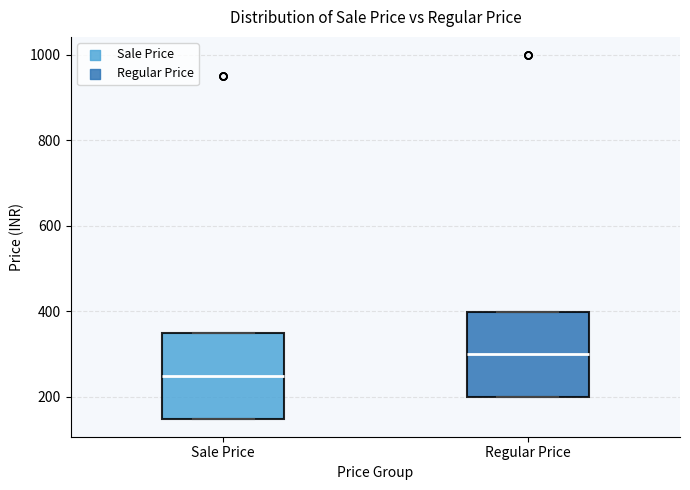

Which box has the lowest median line?

Sale Price